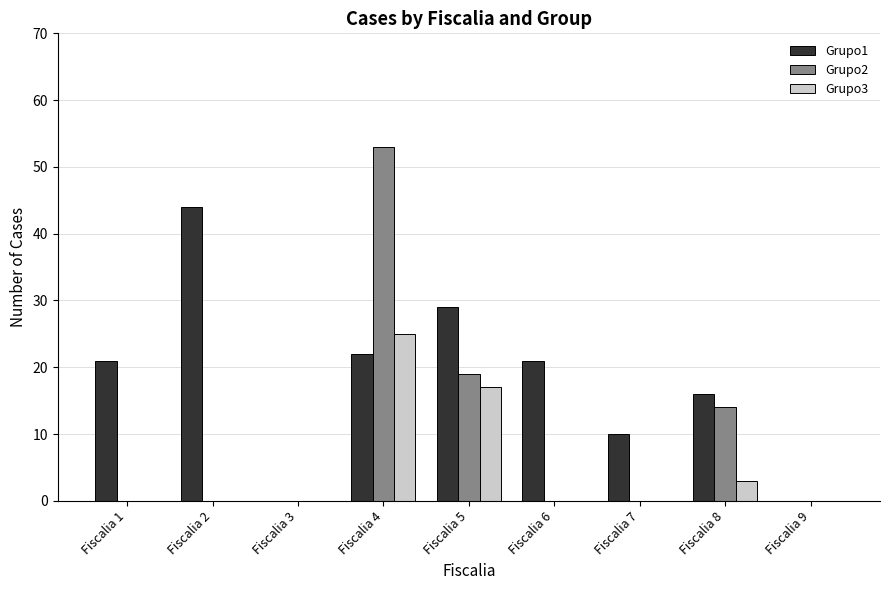

How many categories are shown in the chart?

9